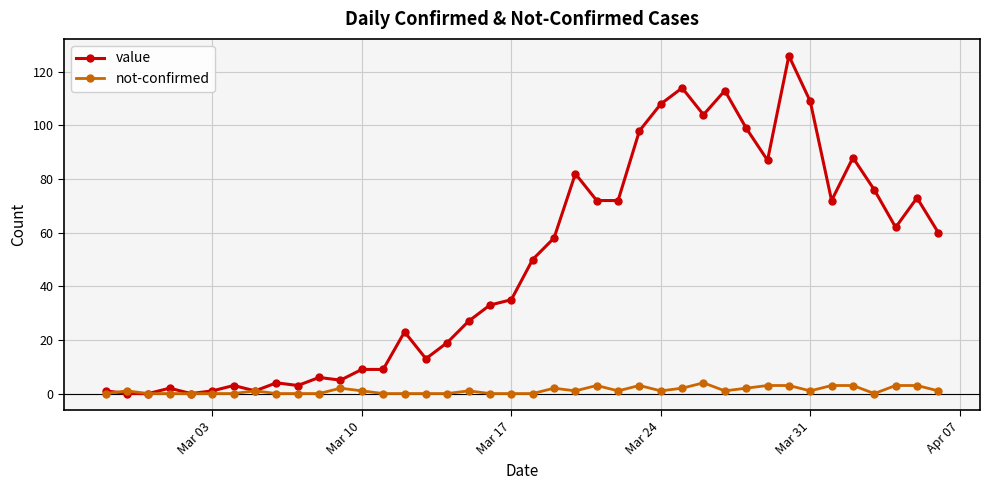

List the series in order of their overall mean, highest first.

value, not-confirmed